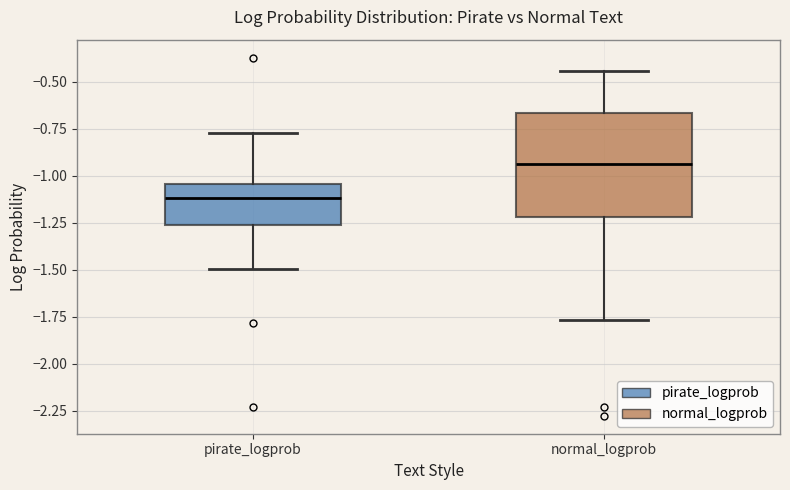

Where does the upper whisker of the box for normal_logprob end on the y-axis? The values are not printed on the chart, so give them approximately, as read against the axis.

-0.45